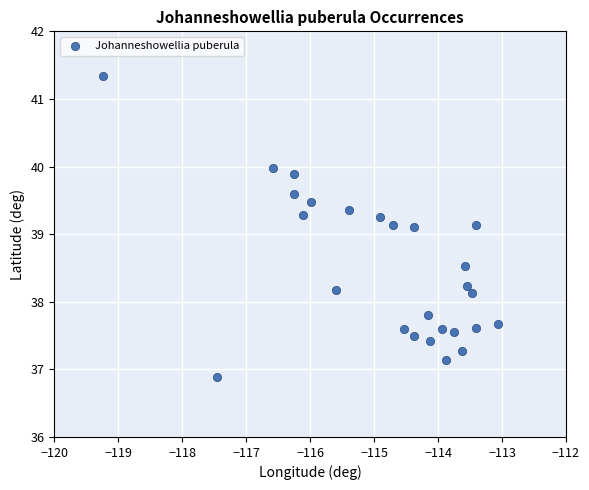

What is the range of Y values (max minus min)?

4.4